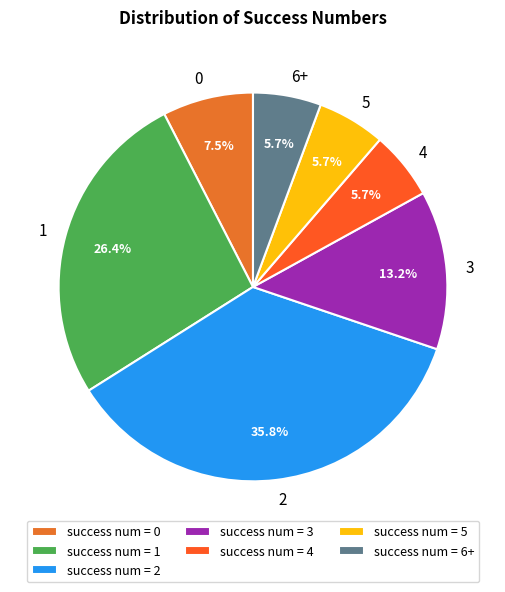

Which has a higher value, 1 or 2?

2